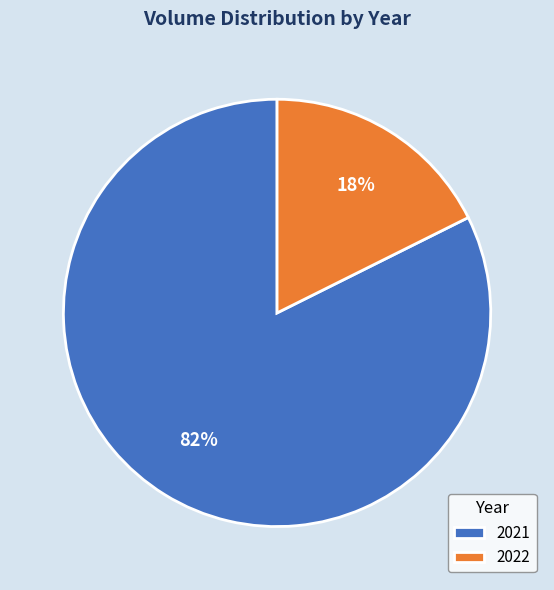

Which has a higher value, 2022 or 2021?

2021